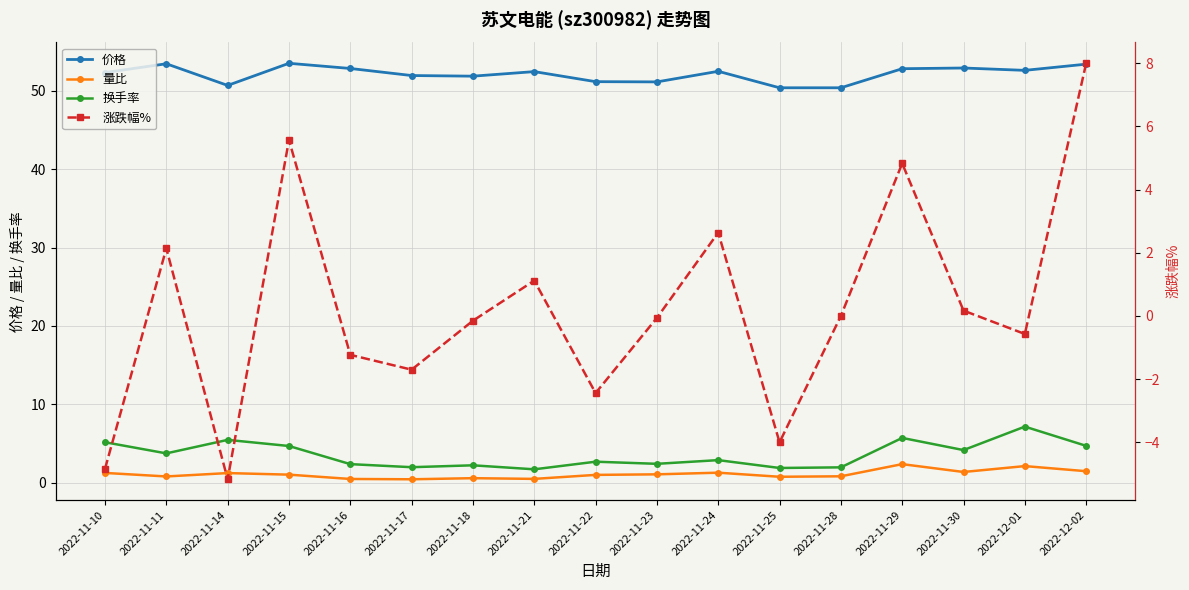

What is the label of the 13th point from the left?

2022-11-28